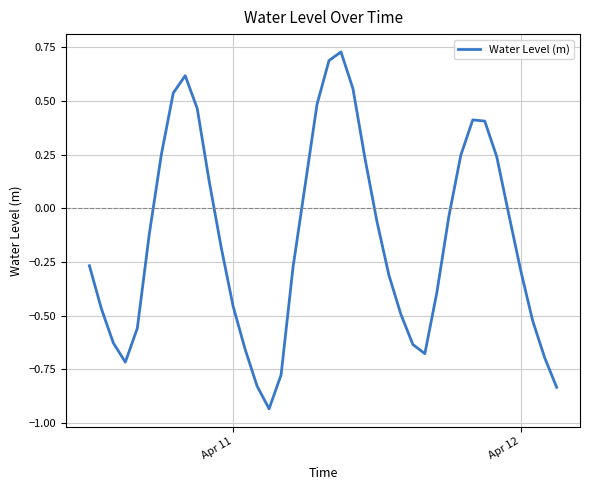

What is the difference between the maximum and minimum values?

1.7